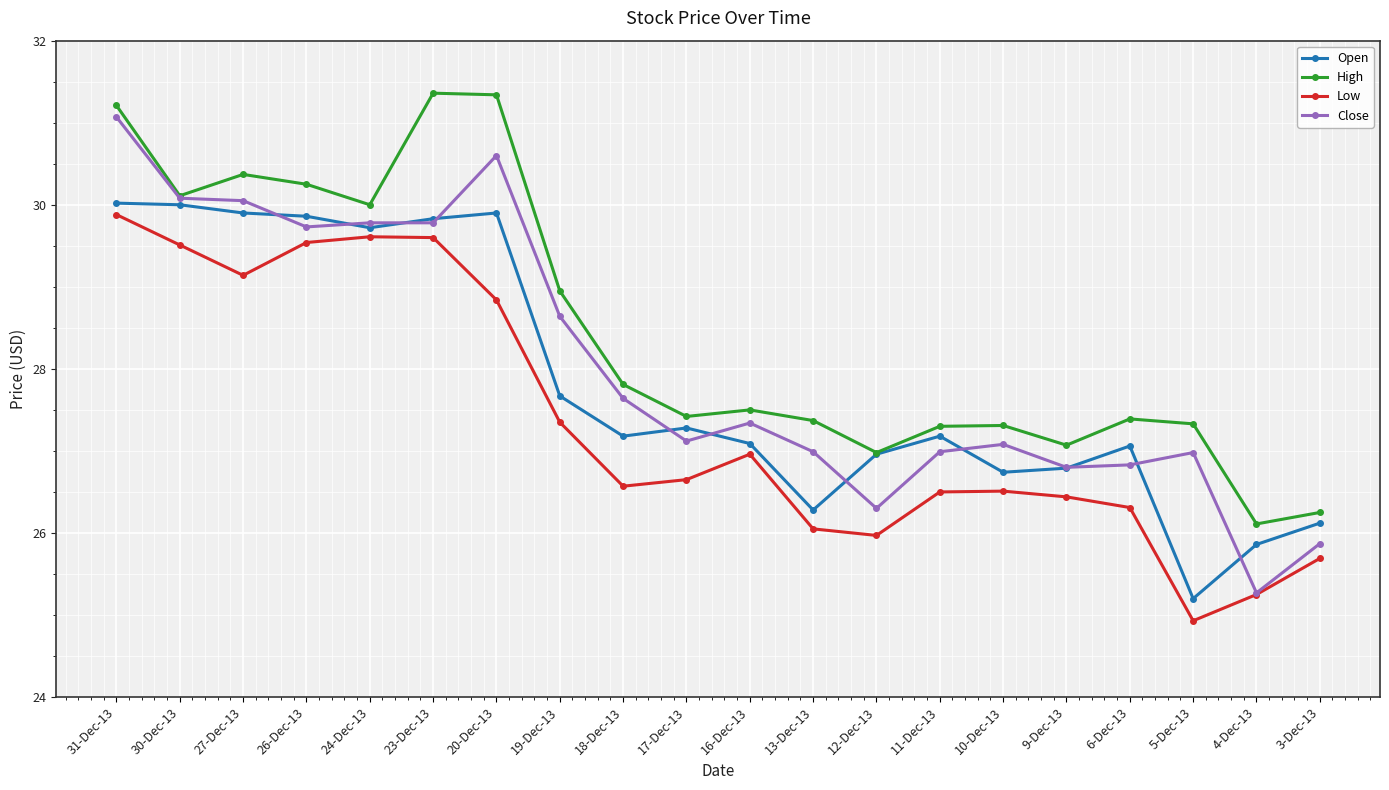

How many categories are shown in the chart?

20